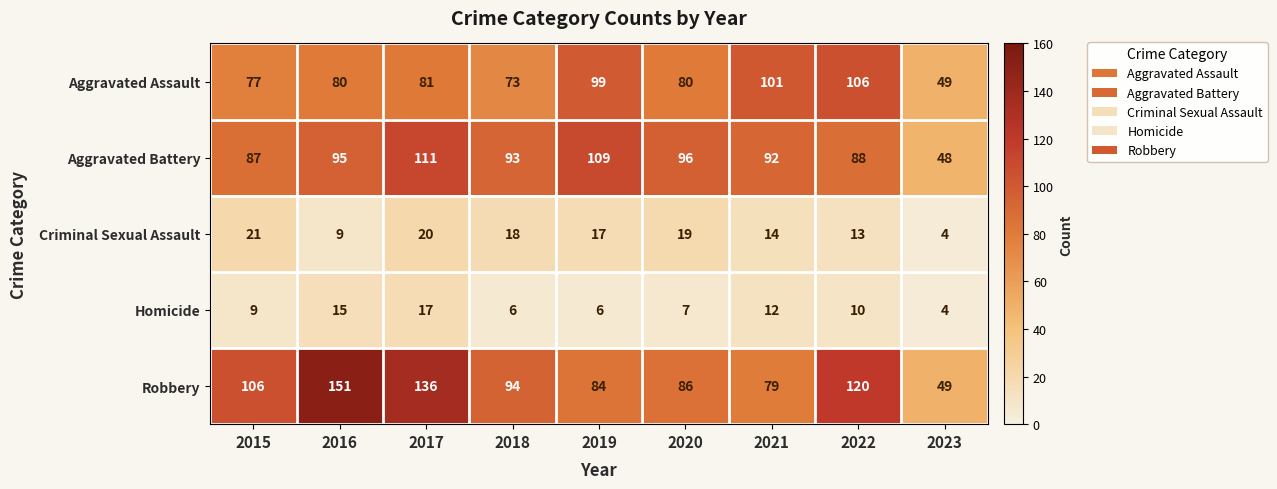

What is the difference between the highest and lowest values at 2023?

45